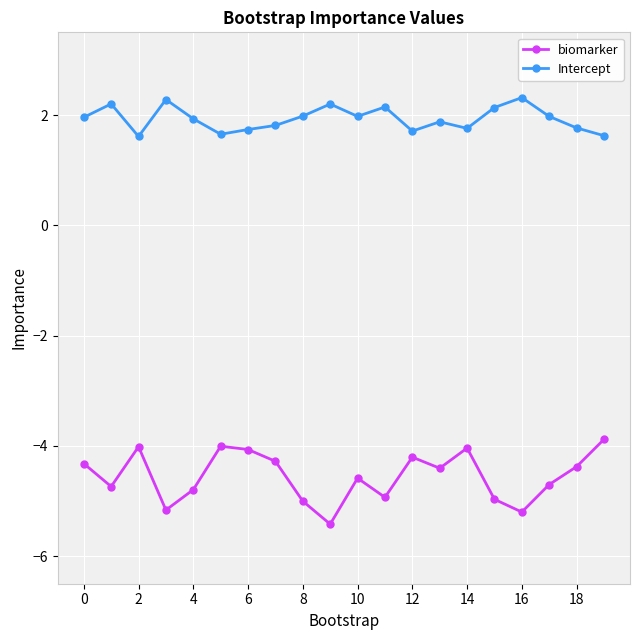

Which series has the largest total across all categories?

Intercept